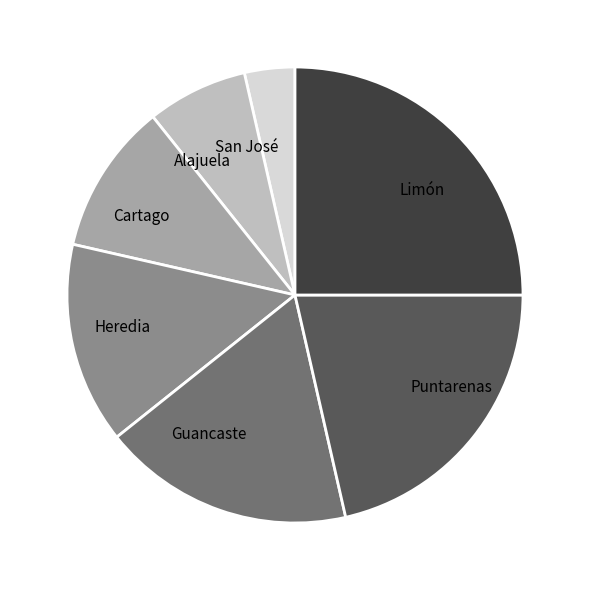

Which category has the biggest portion of the pie?

Limón